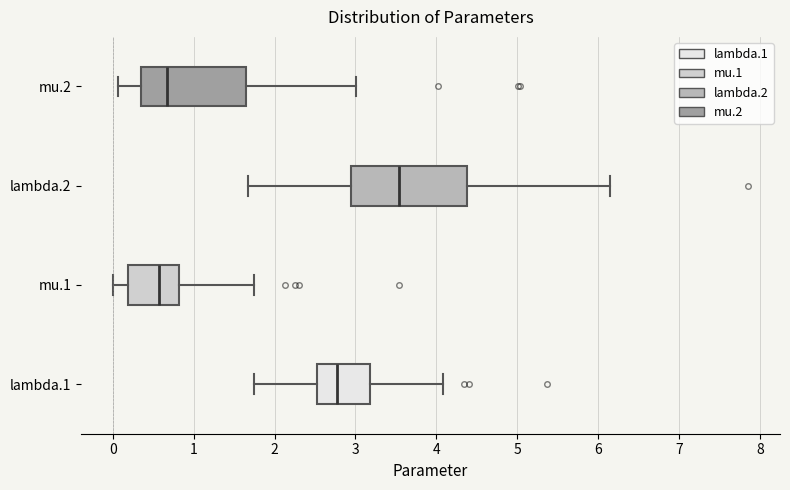

Comparing the boxes themselves (not the whiskers), which one is the widest?

lambda.2